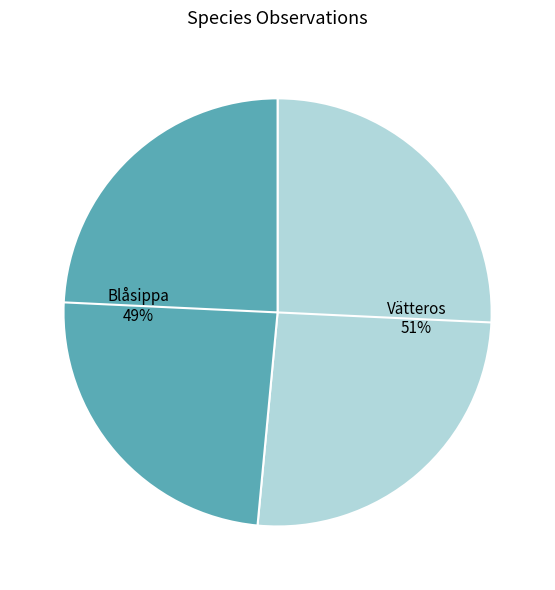

To the nearest percent, what is the average slice percentage?

50%